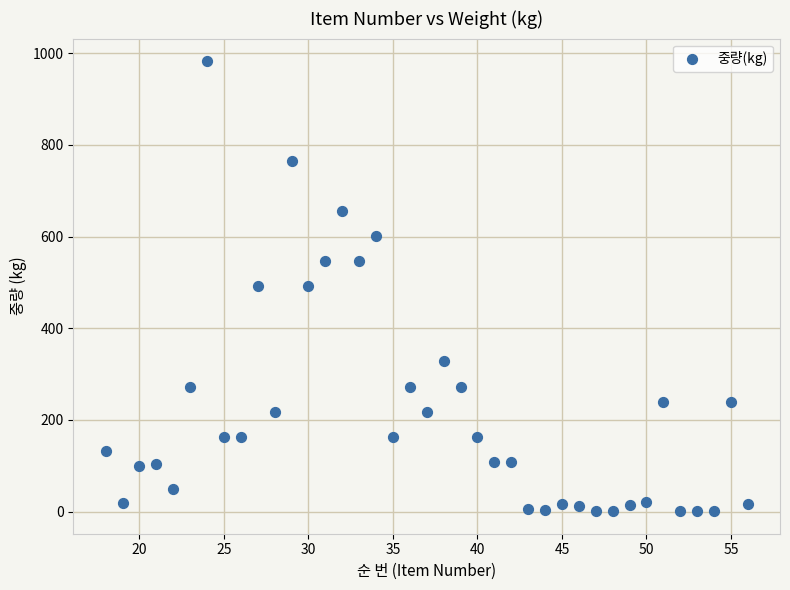

What is the range of Y values (max minus min)?

981.8